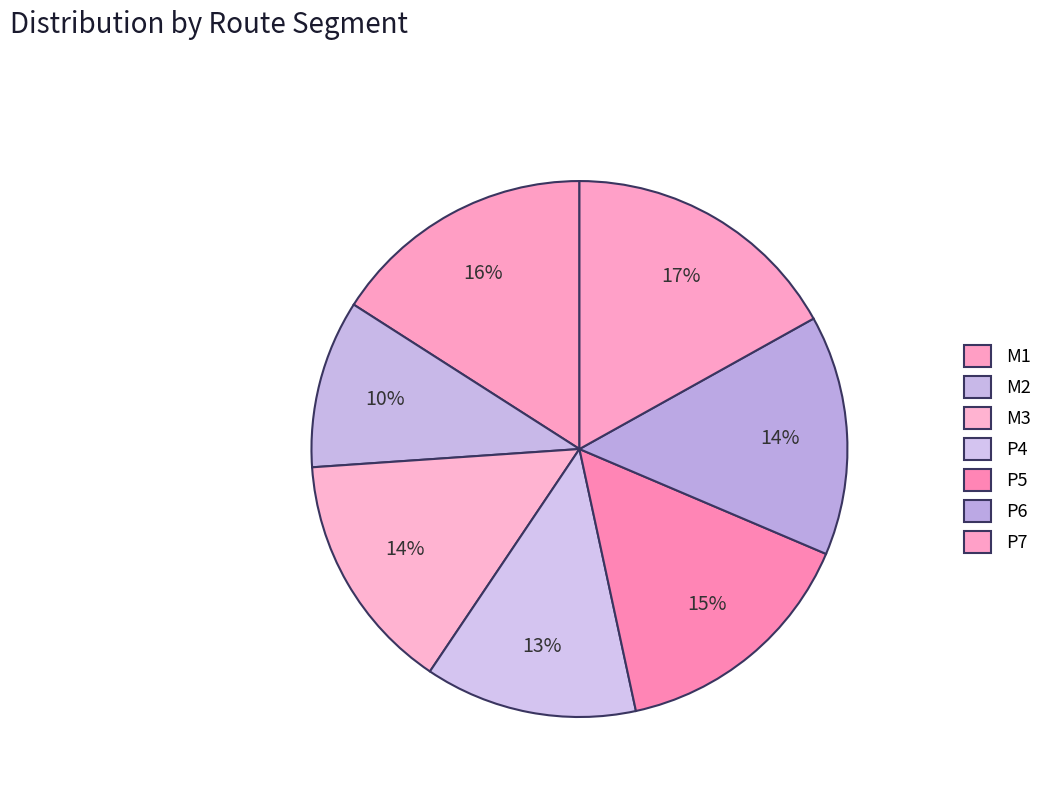

Rank the categories by value from lowest to highest.

M2, P4, M3, P6, P5, M1, P7